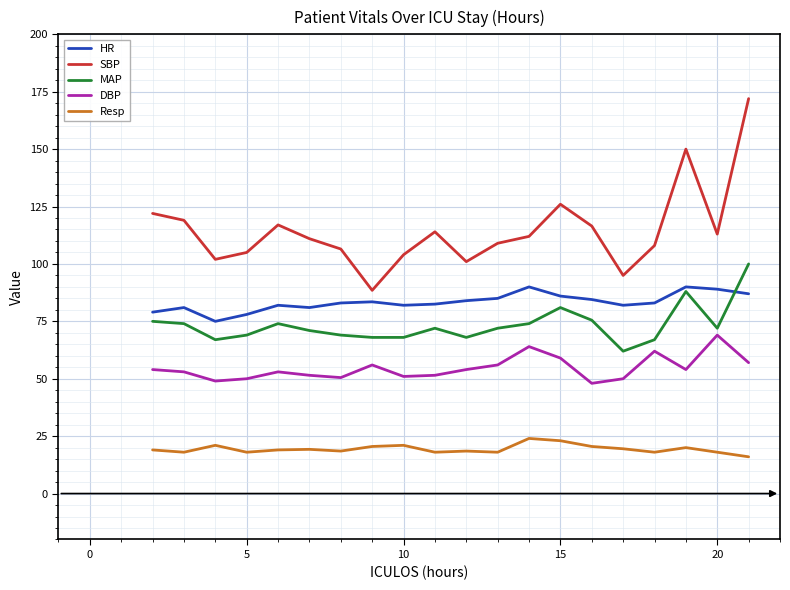

True or false: SBP and MAP cross at least once.

False